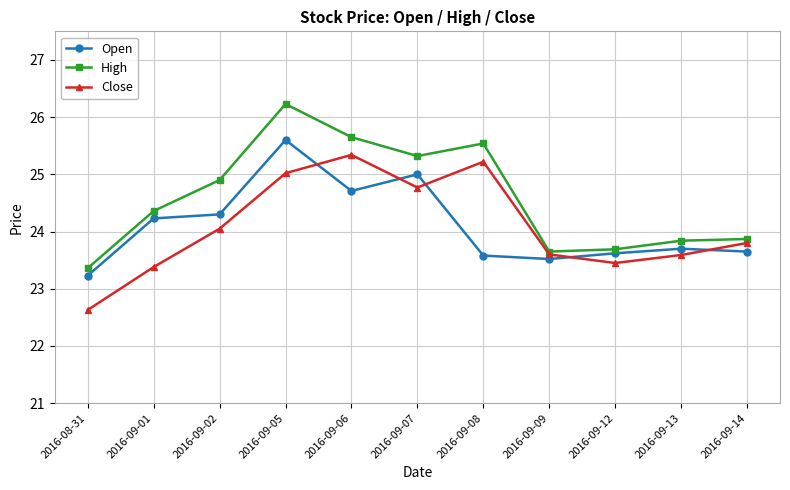

True or false: Open has more than 0 interior local peaks.

True